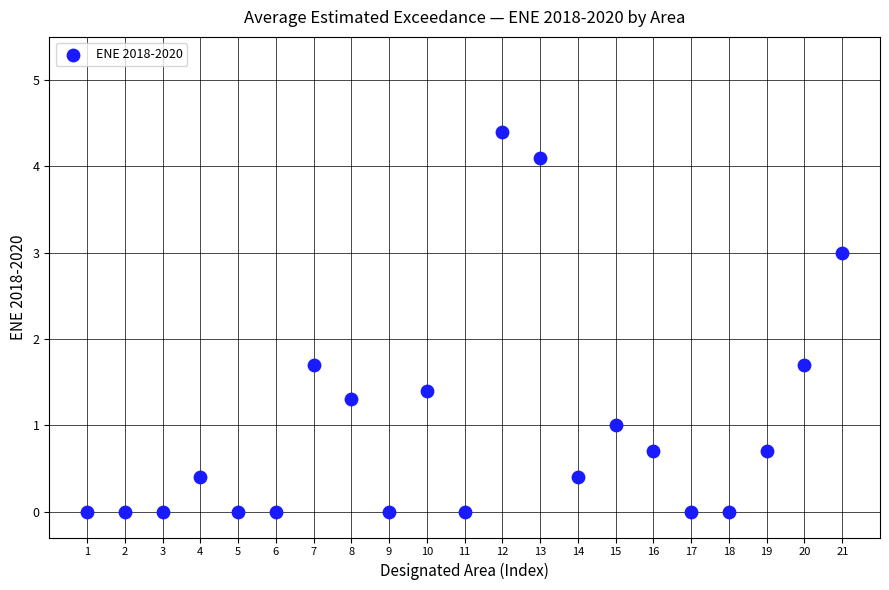

What is the range of Y values (max minus min)?

4.4